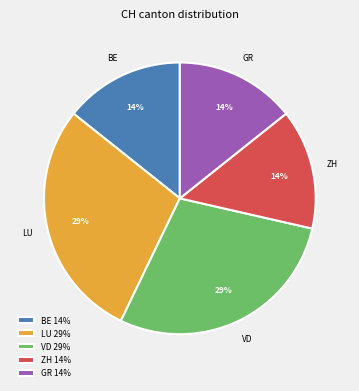

Combined, do ZH 14% and VD 29% account for over 50%?

No